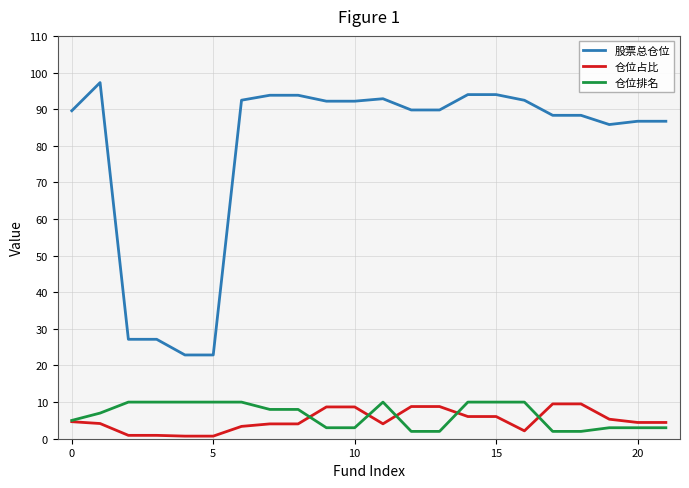

What is the highest value of the 仓位占比 series?

9.5